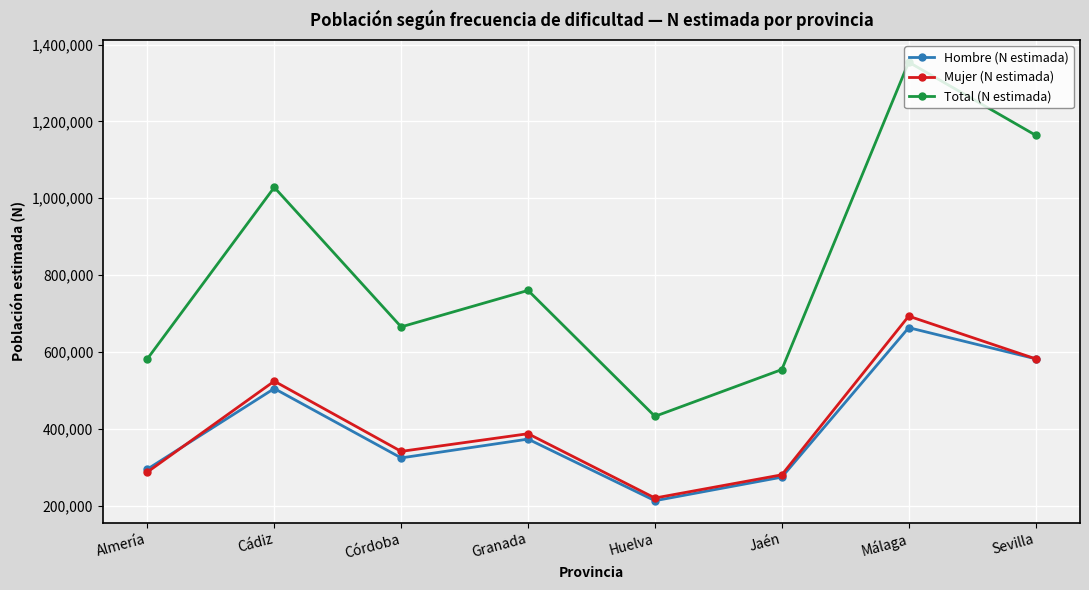

What is the label of the 4th point from the right?

Huelva